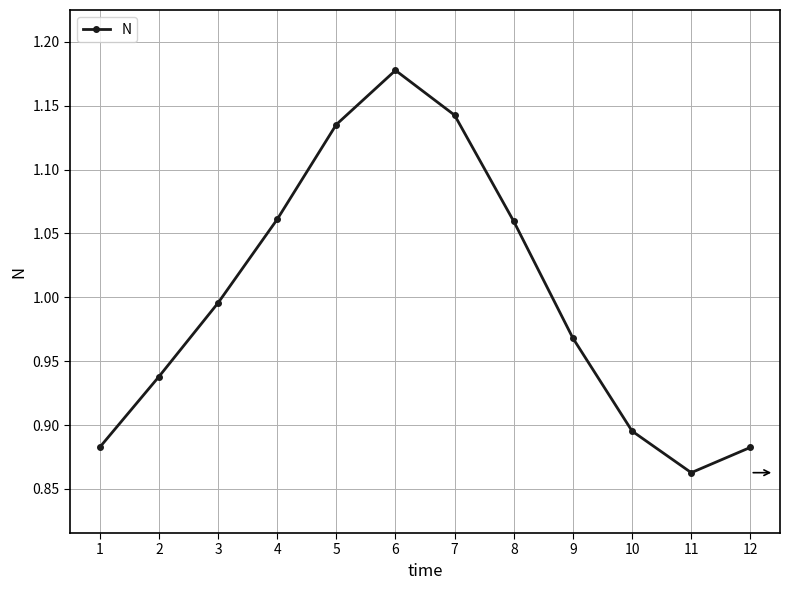

Where is the data nearest to the value 1?

3